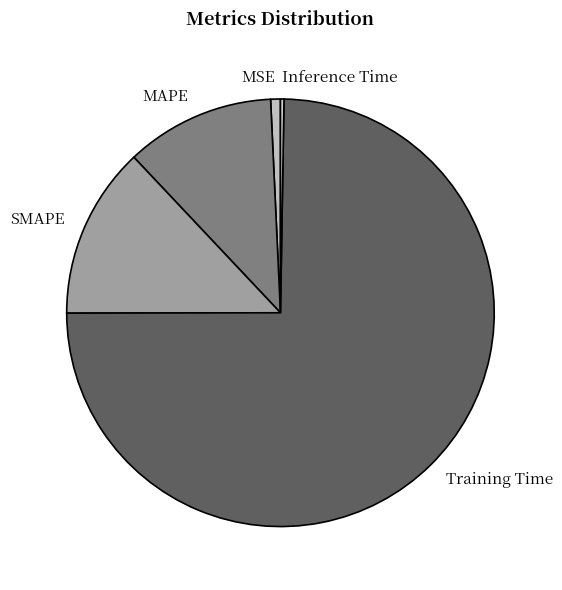

Which slice represents more than half of the pie?

Training Time